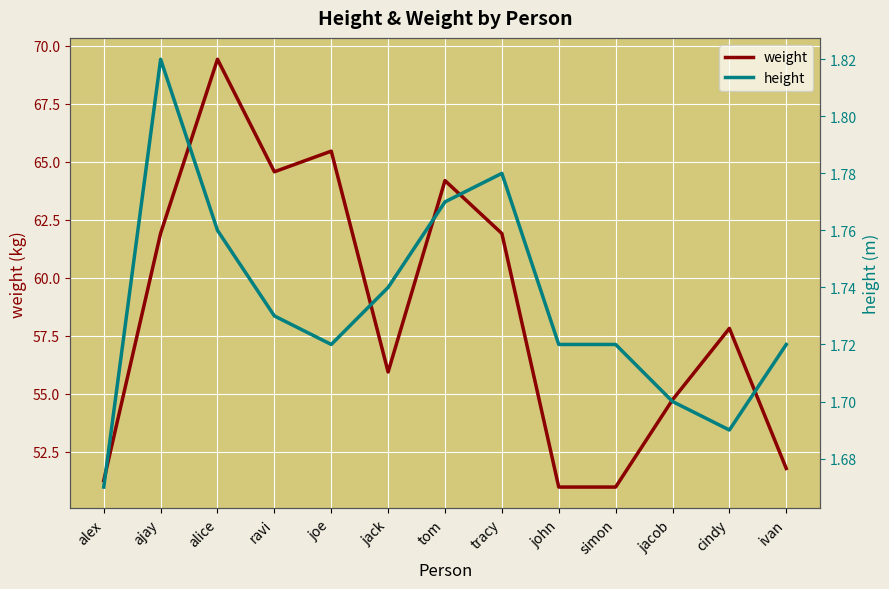

Reading right to left, extract all data points from this chart.

weight: ivan=51.8	cindy=57.8	jacob=54.7	simon=51.0	john=51.0	tracy=61.9	tom=64.2	jack=55.9	joe=65.5	ravi=64.6	alice=69.4	ajay=61.9	alex=51.2
height: ivan=1.7	cindy=1.7	jacob=1.7	simon=1.7	john=1.7	tracy=1.8	tom=1.8	jack=1.7	joe=1.7	ravi=1.7	alice=1.8	ajay=1.8	alex=1.7